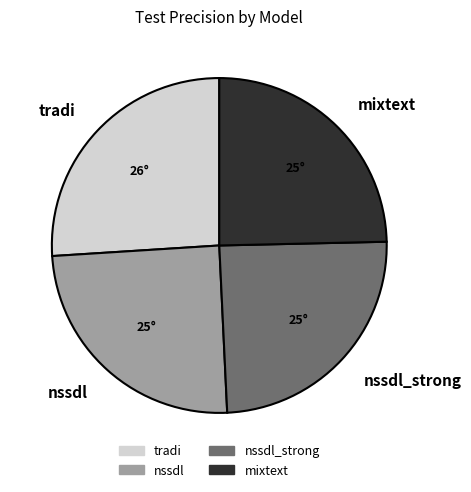

True or false: tradi accounts for 17% of the total.

False